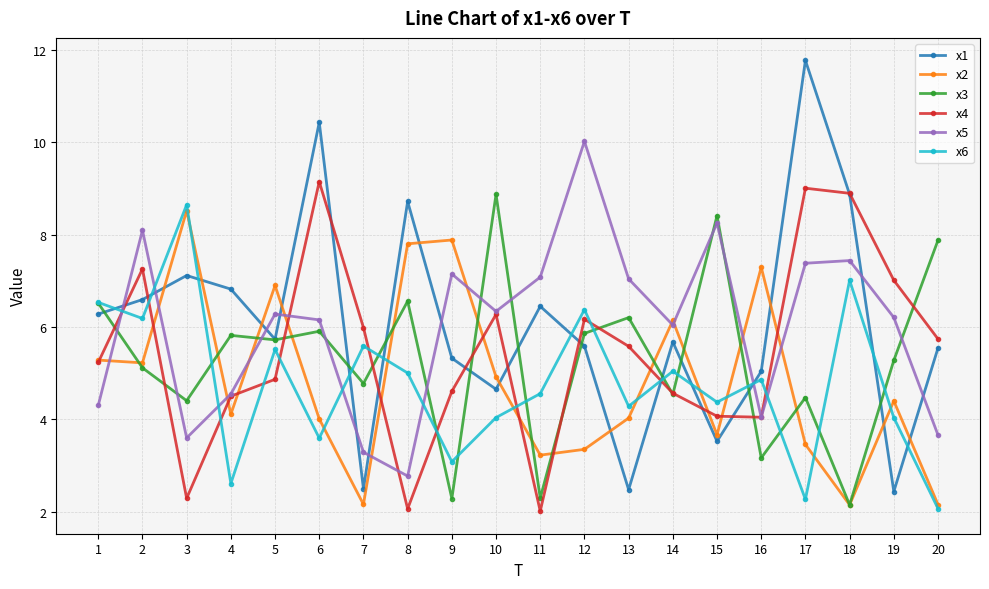

How many times do x5 and x3 cross each other?

10